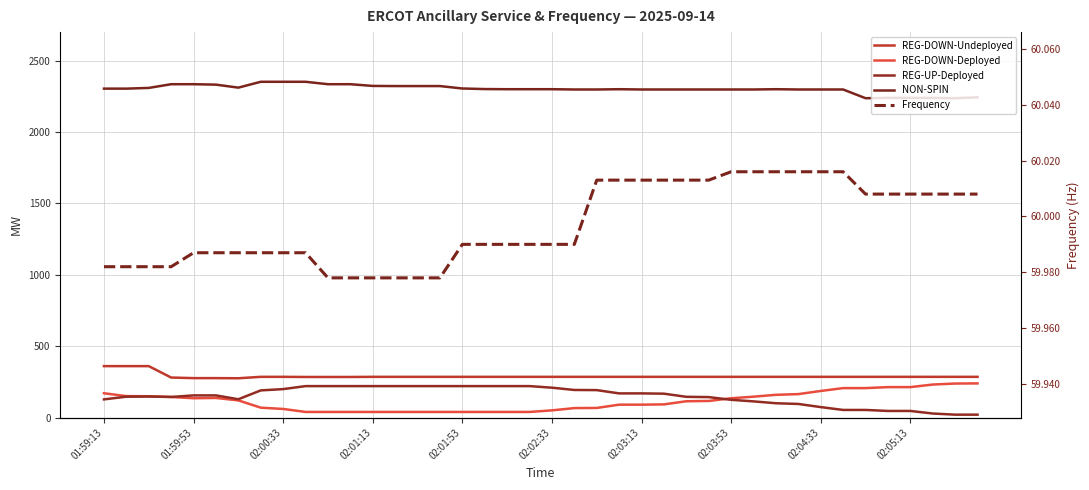

Between which two adjacent categories do Frequency and REG-UP-Deployed first intersect?

32 and 33